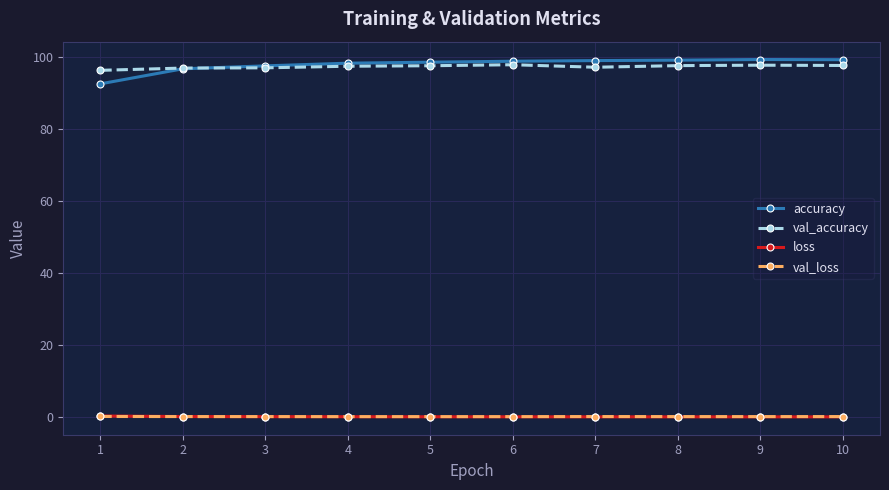

Does the chart display data point markers on the line(s)?

Yes